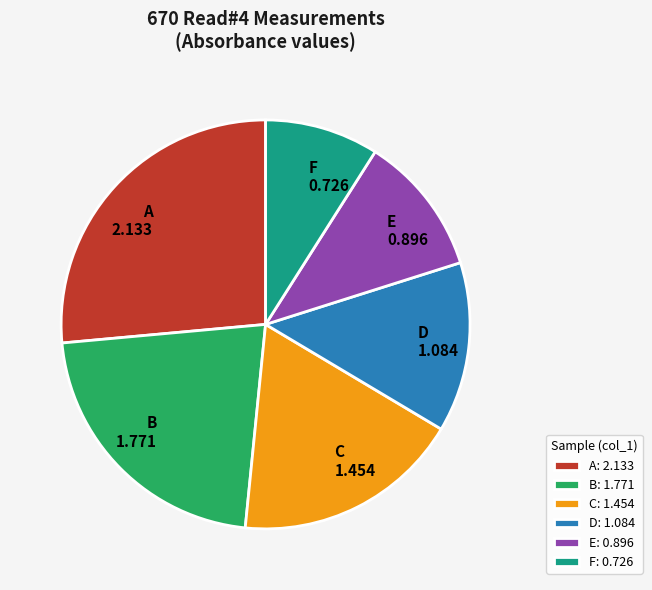

Which has a higher value, B or A?

A